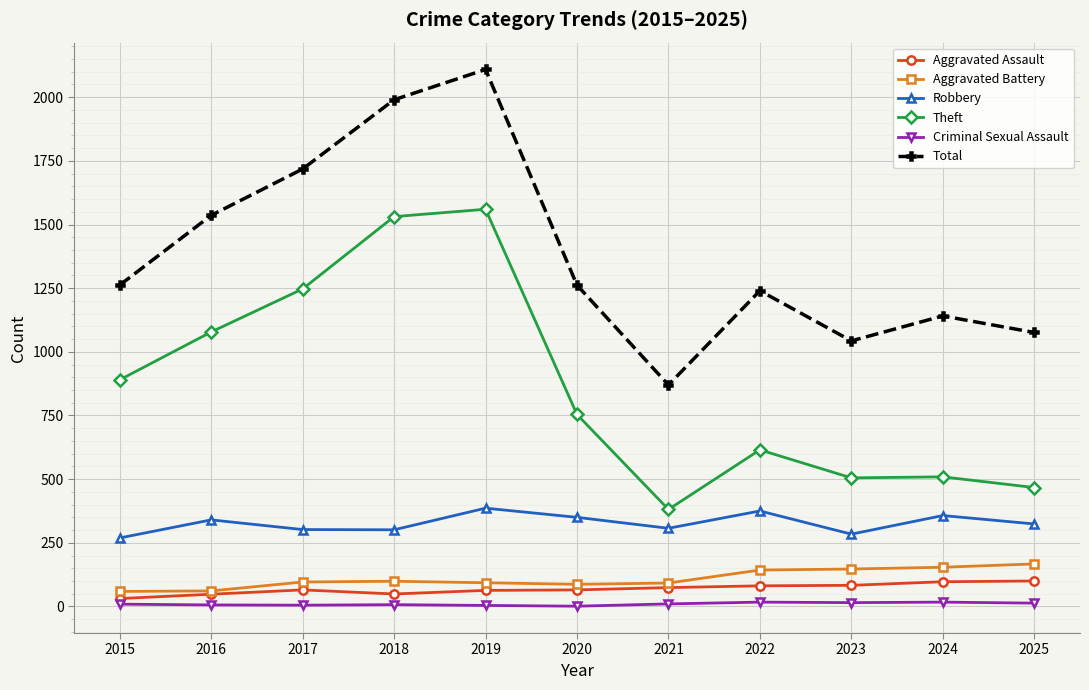

At which label is Theft closest to 970?

2015